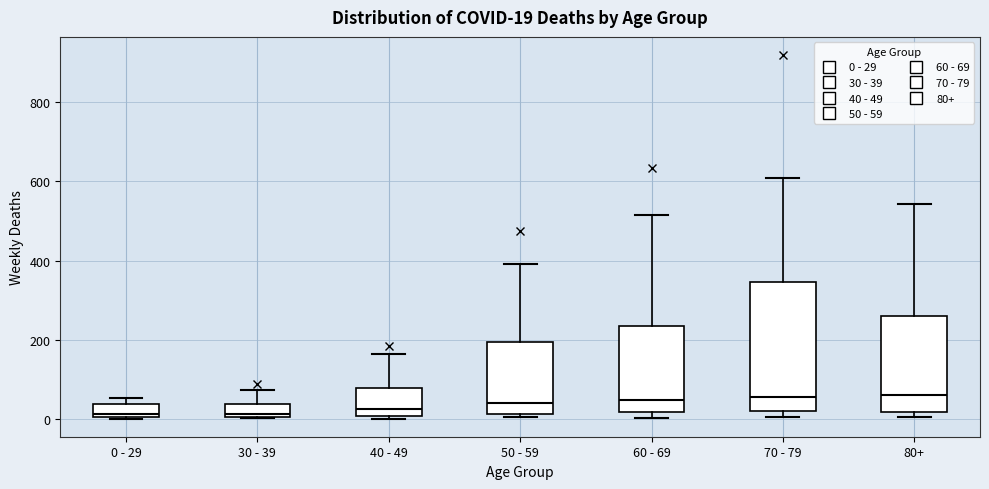

Comparing the boxes themselves (not the whiskers), which one is the tallest?

70 - 79